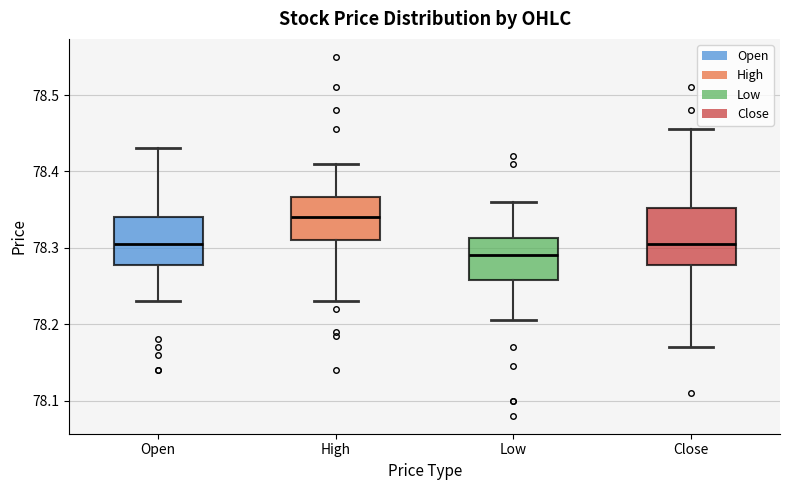

Where does the upper whisker of the box for Open end on the y-axis? The values are not printed on the chart, so give them approximately, as read against the axis.

78.43